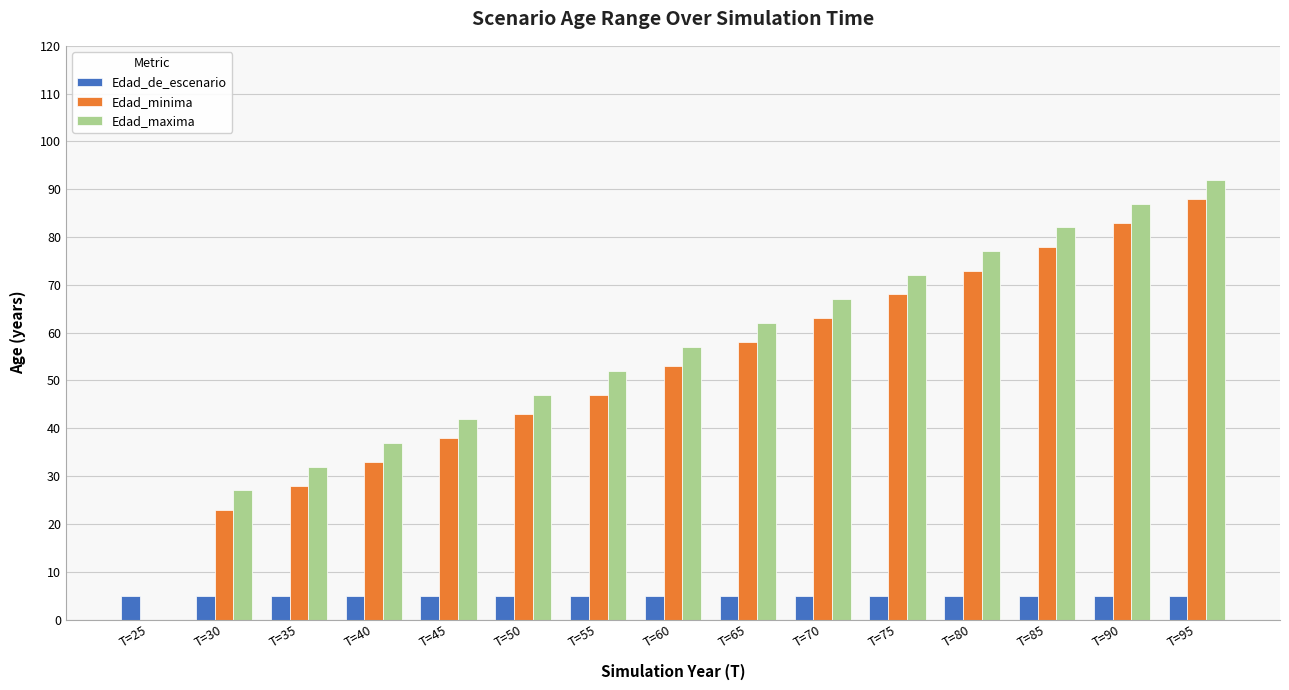

Are the bars grouped side by side (vs. stacked)?

Yes